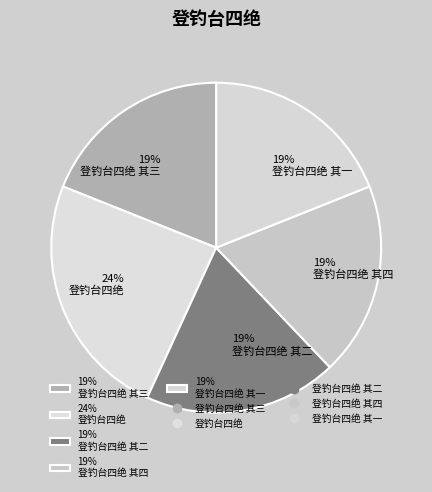

Is there a majority slice in this chart?

No